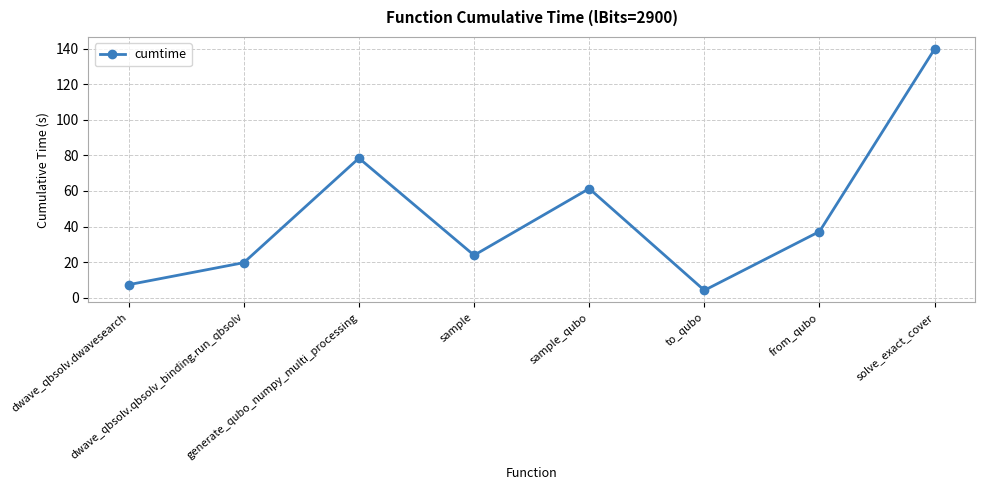

What is the value of the 1st point from the left?

7.3